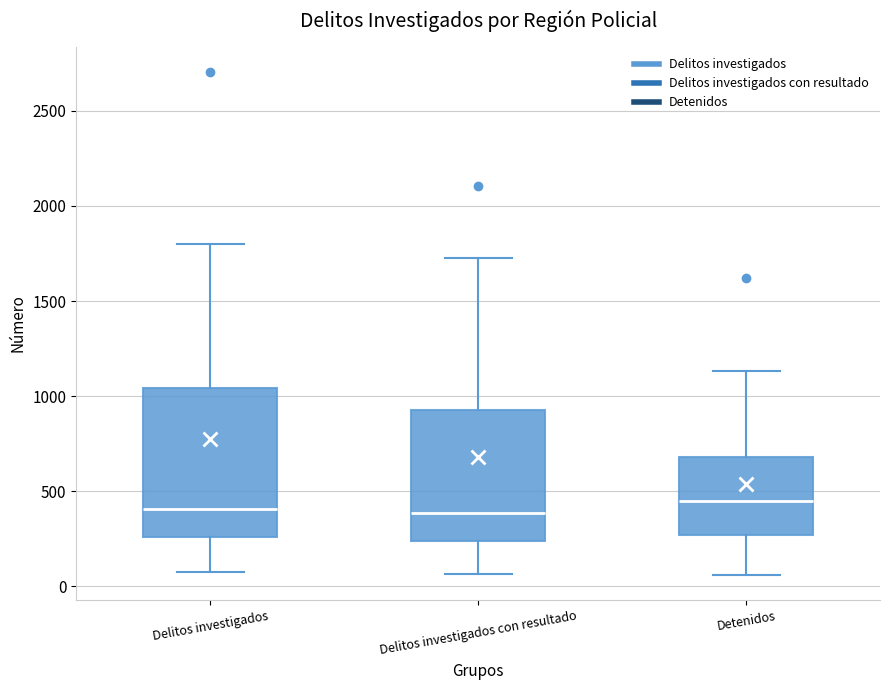

Reading left to right, transcribe this box plot: for each box, give where its median line is, the range the box spans, and where its two whiskers end, as read against the y-axis. The values are not printed on the chart, so give them approximately, as read against the axis.

Delitos investigados: median 400, box 250 to 1050, whiskers 100 to 1800
Delitos investigados con resultado: median 400, box 250 to 950, whiskers 50 to 1750
Detenidos: median 450, box 250 to 700, whiskers 50 to 1150